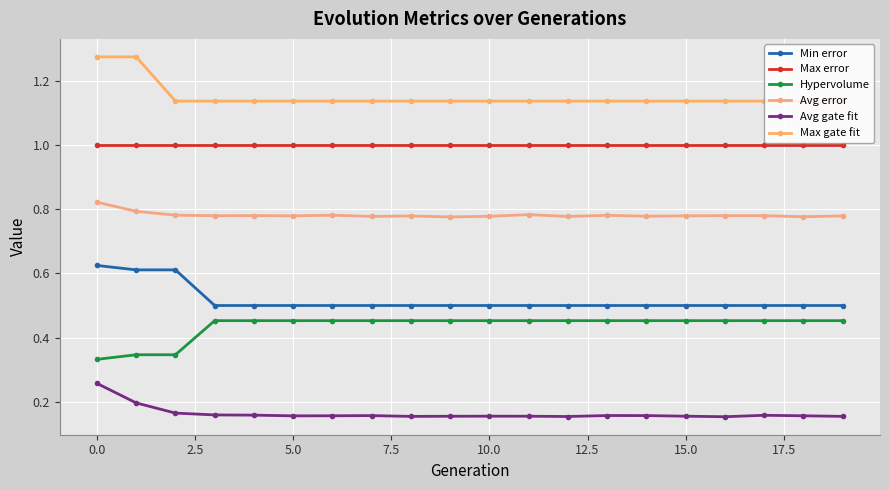

True or false: Avg error and Avg gate fit cross at least once.

False